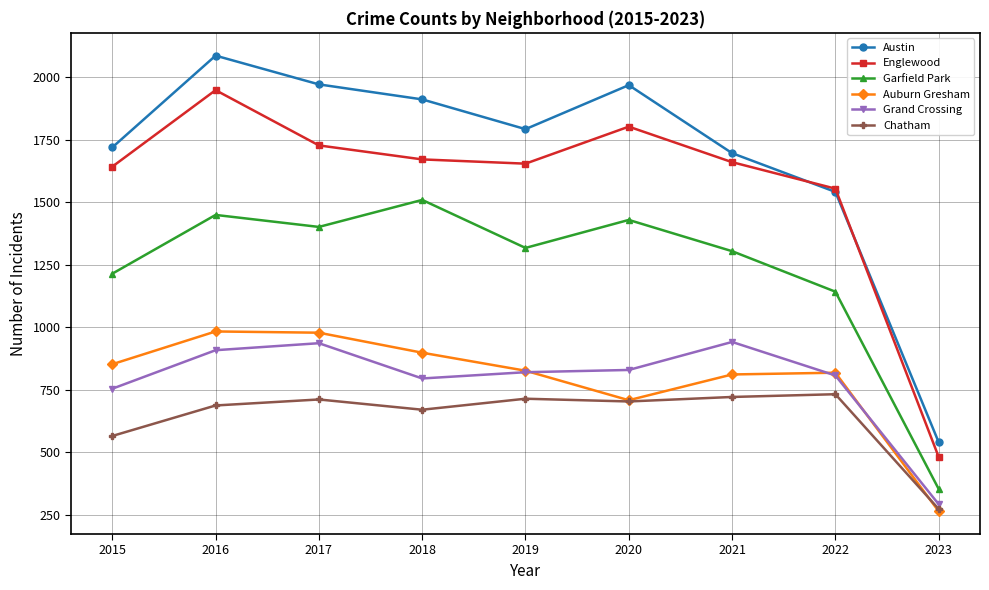

Which series has the largest total across all categories?

Austin